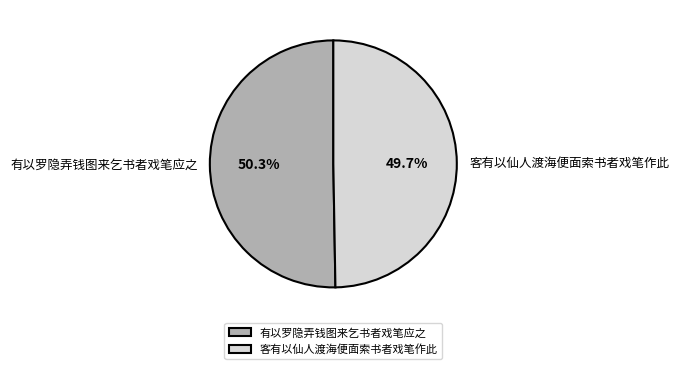

What is the largest slice in the pie chart?

有以罗隐弄钱图来乞书者戏笔应之